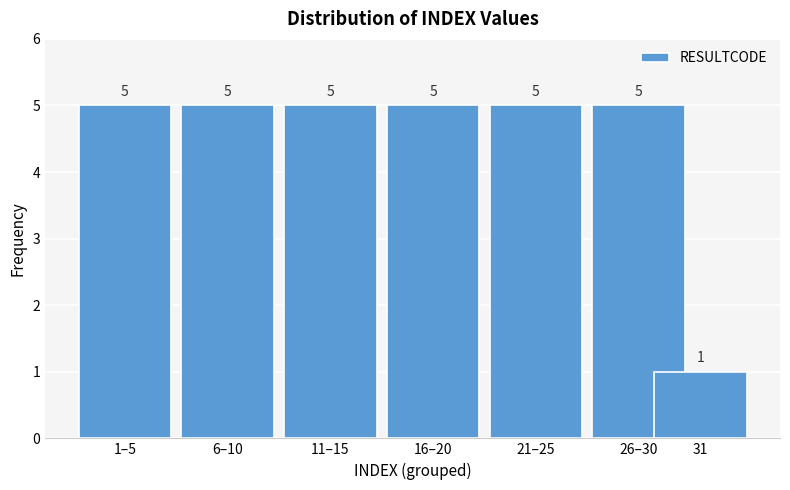

Reading left to right, extract all data points from this chart.

5	5	5	5	5	5	1